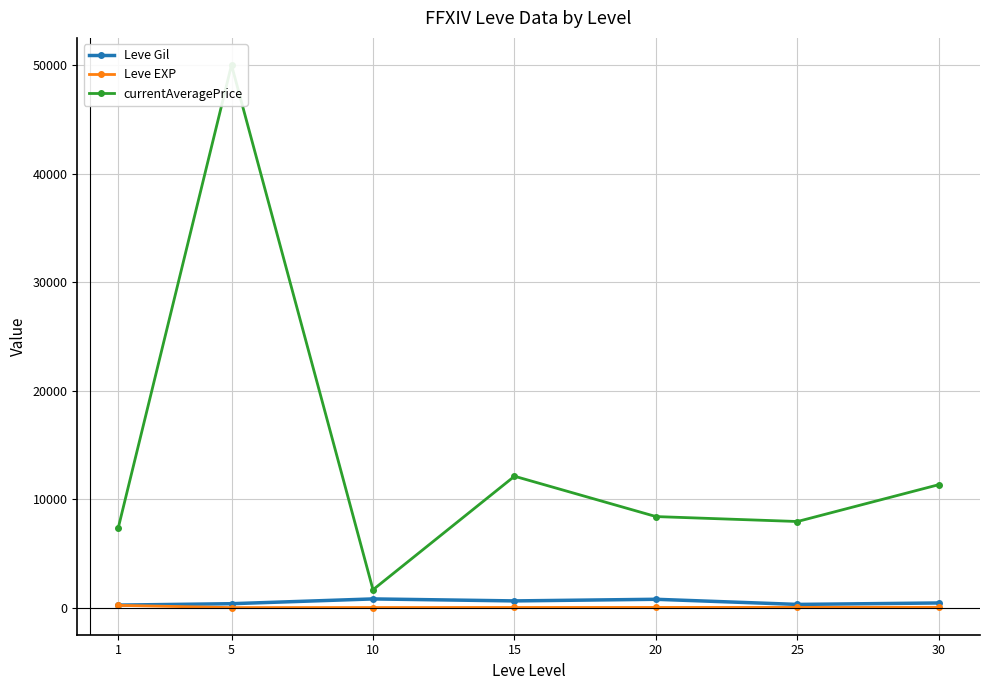

How many lines are shown in the chart?

3